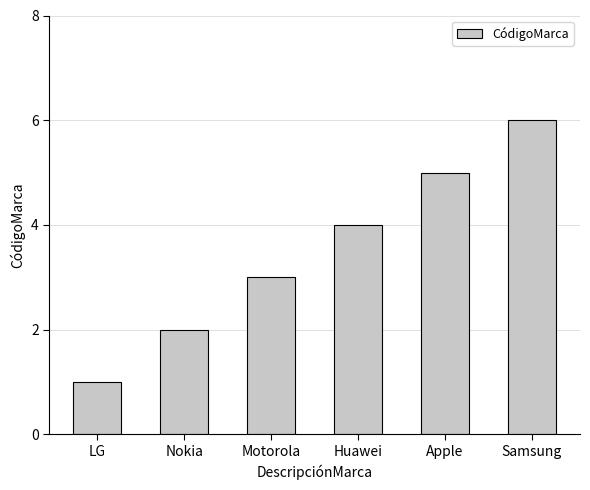

What is the average value?

4